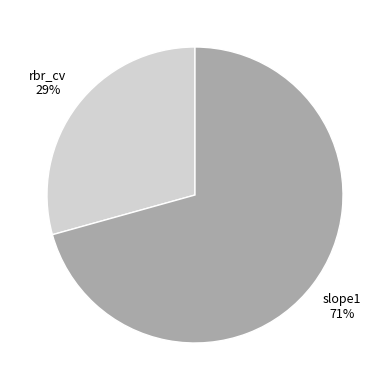

Do rbr_cv and slope1 together represent more than half of the pie?

Yes